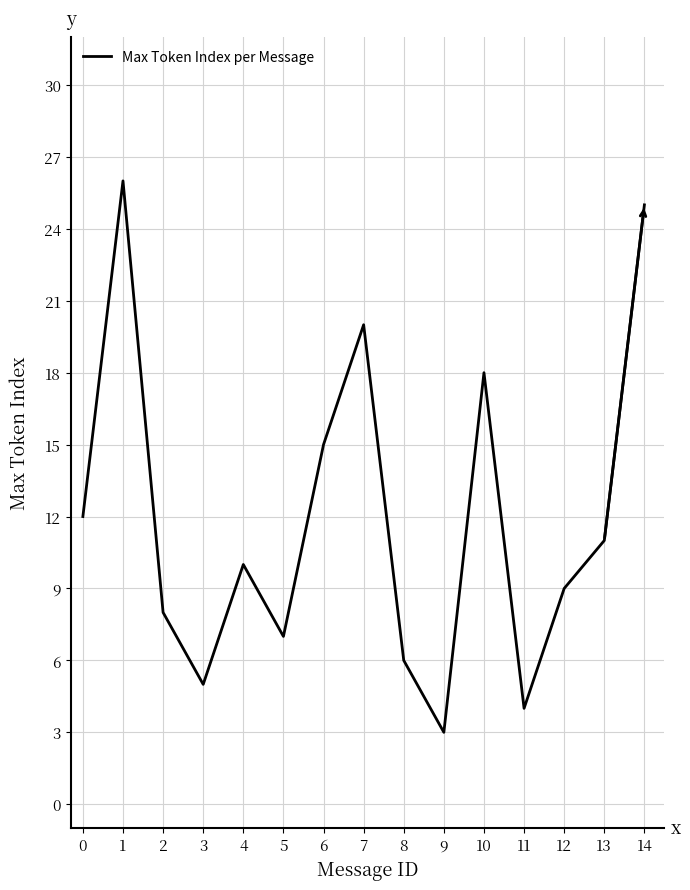

The value at 5 is 7. True or false?

True